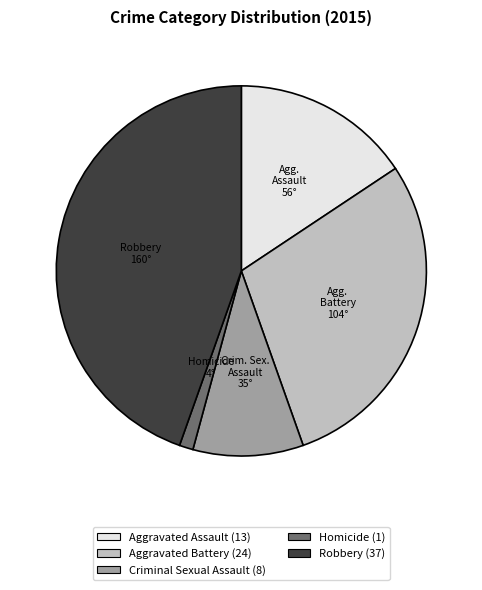

Between Aggravated Battery and Aggravated Assault, which is larger?

Aggravated Battery